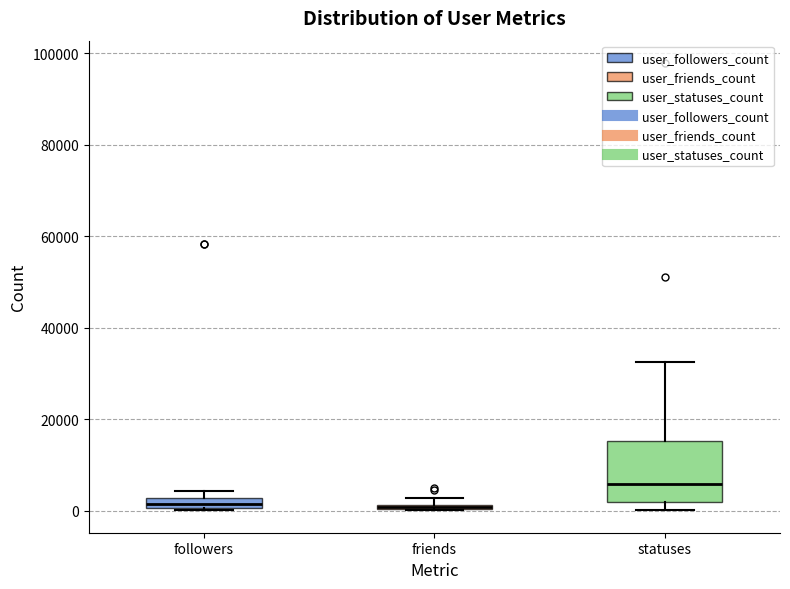

Where is the lower edge of the box for statuses on the y-axis? The values are not printed on the chart, so give them approximately, as read against the axis.

2000